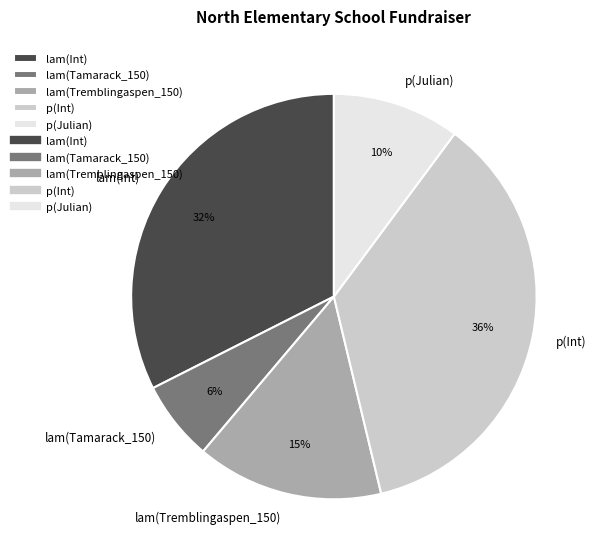

Does lam(Int) represent more than half of the total?

No